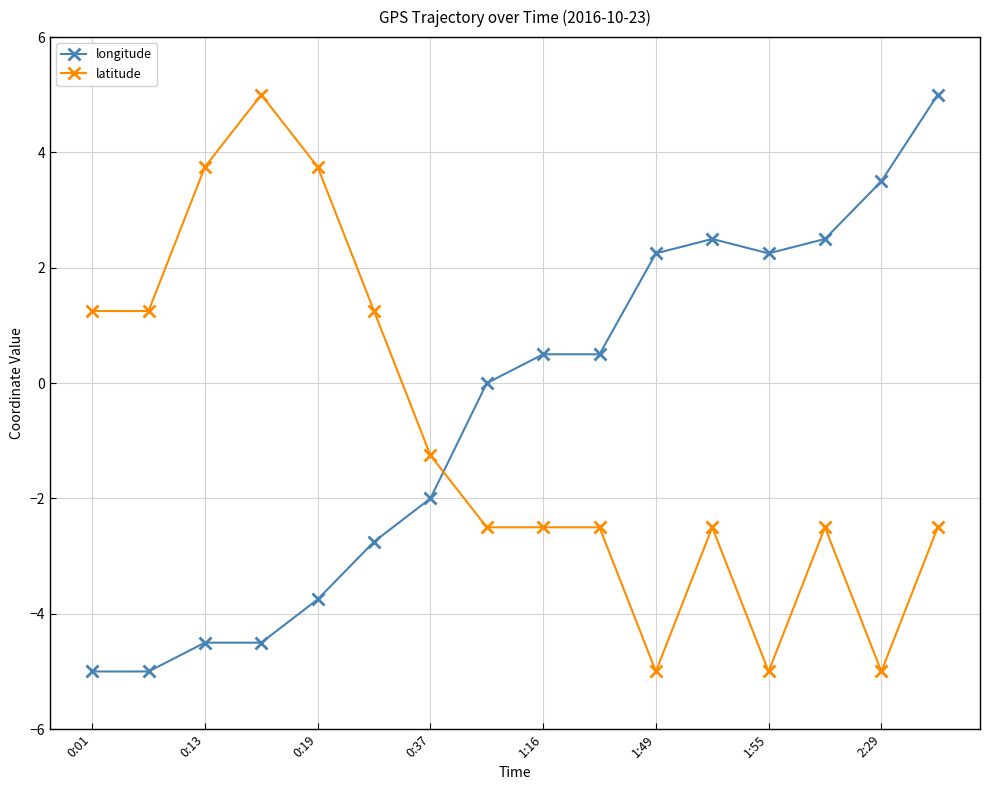

What is the highest value of the latitude series?

5.0